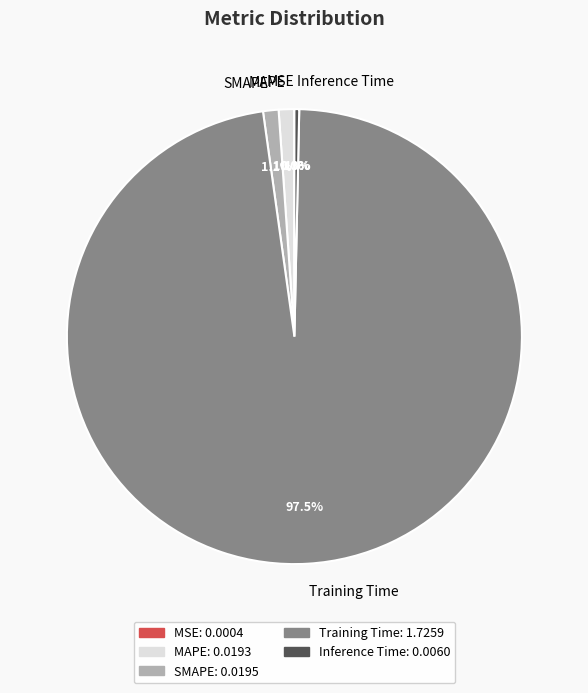

Is the sum of MAPE and Inference Time greater than half?

No